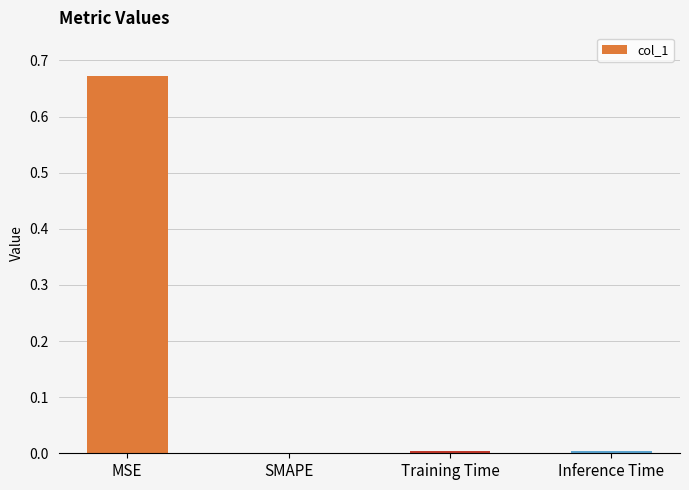

The value at Training Time is 0.0. True or false?

True